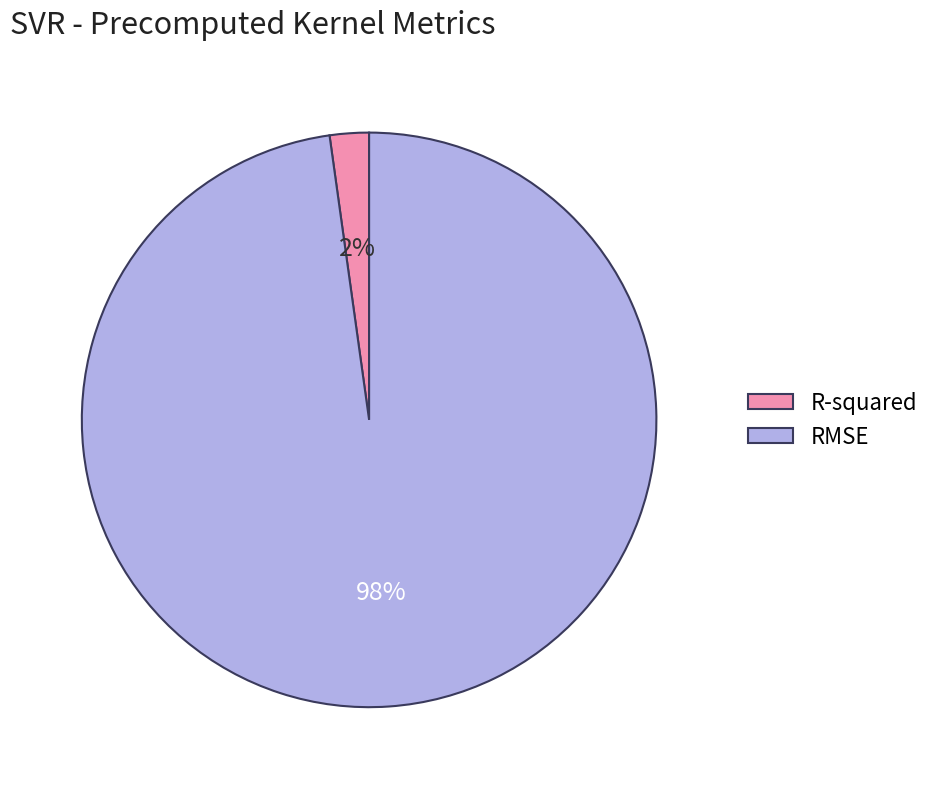

What is the smallest slice in the pie chart?

R-squared